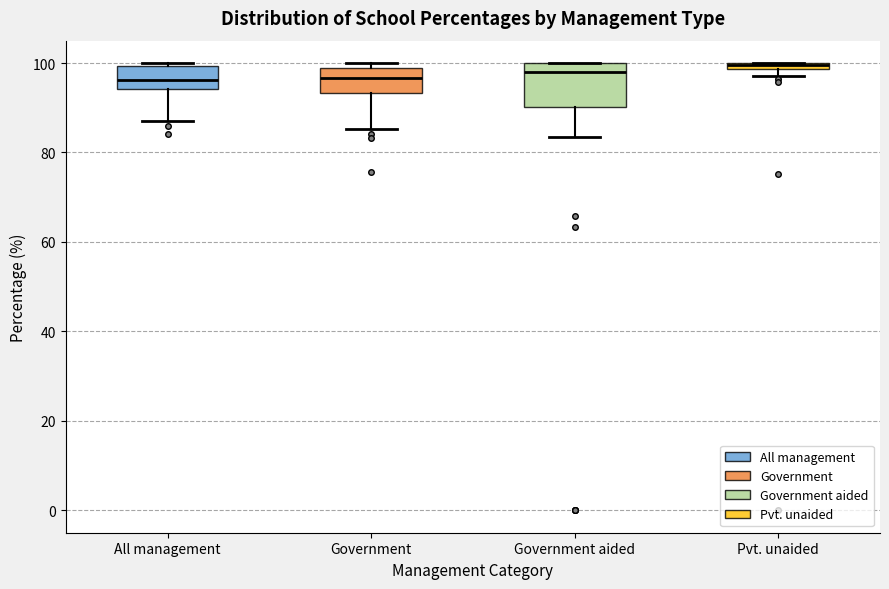

Which box is the tallest, from its lower edge to its upper edge?

Government aided